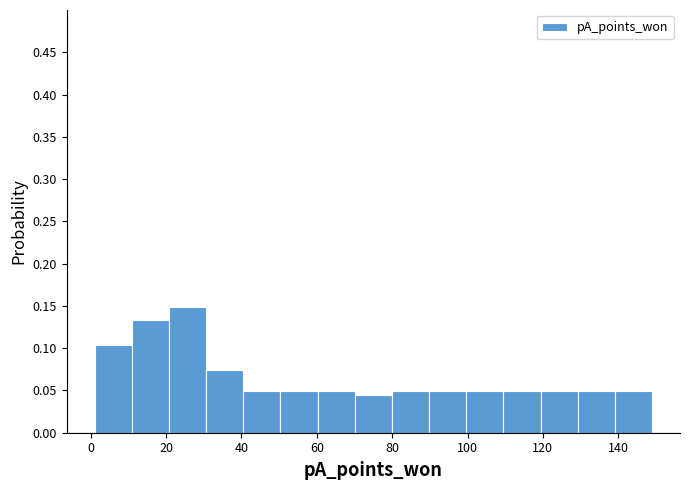

How tall is the bar that spans 10 to 20 on the x-axis? Neither the bar edges nor the heights are printed on the chart, so give them approximately, as read against the axes.

0.135